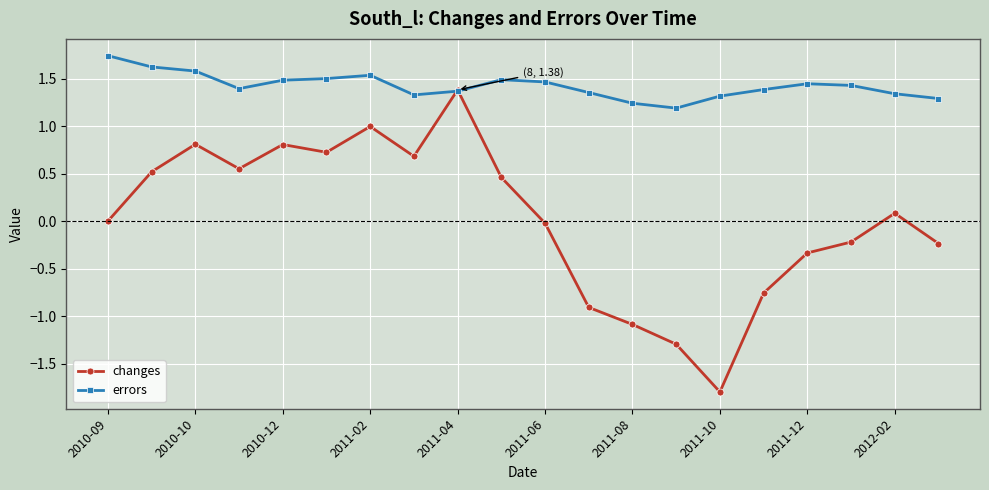

True or false: errors has more than 0 points higher than both neighbors.

True